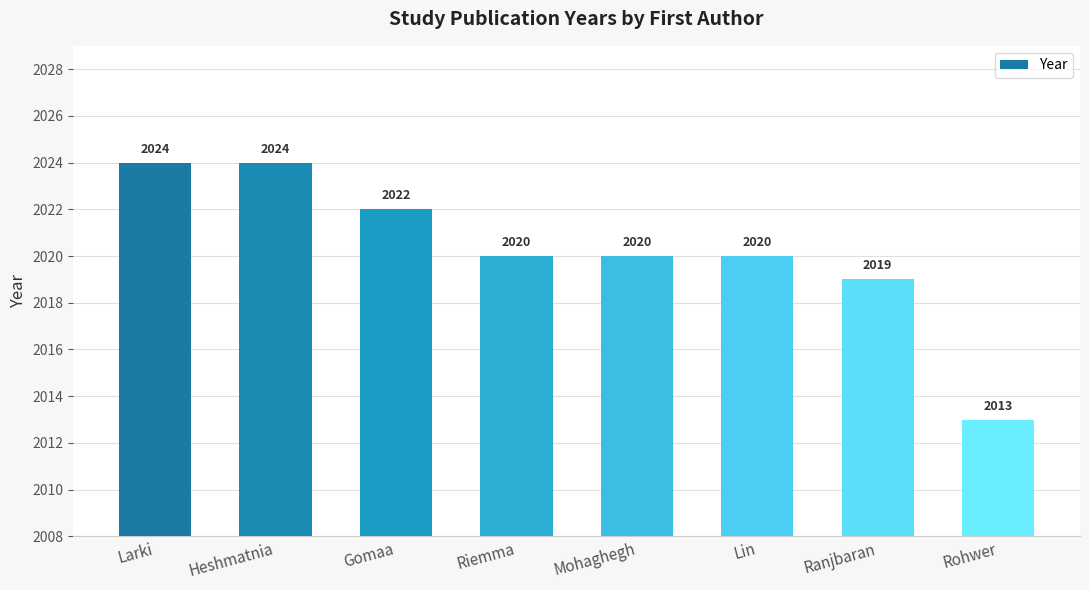

What is the maximum value shown in the chart?

2024